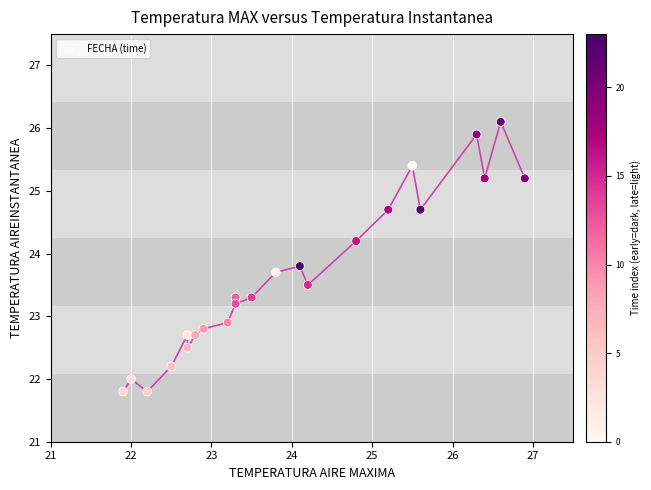

What Y value in the scatter plot is closest to 23?

22.9